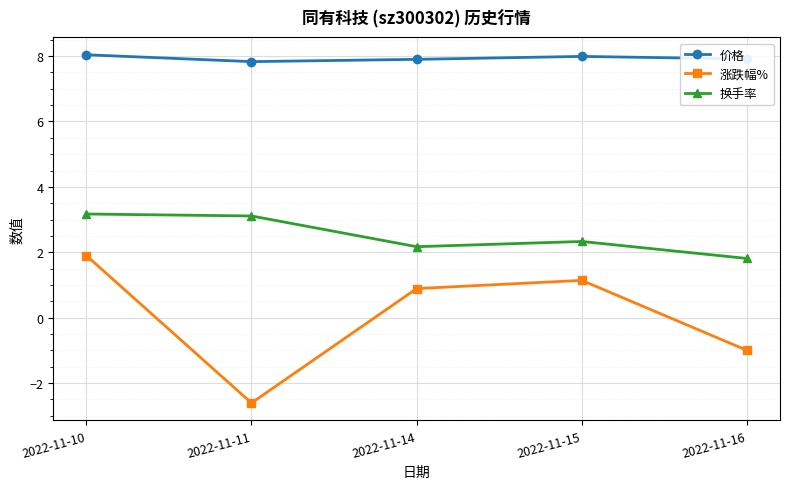

The 价格 series shows 1.9 at 2022-11-14. True or false?

False